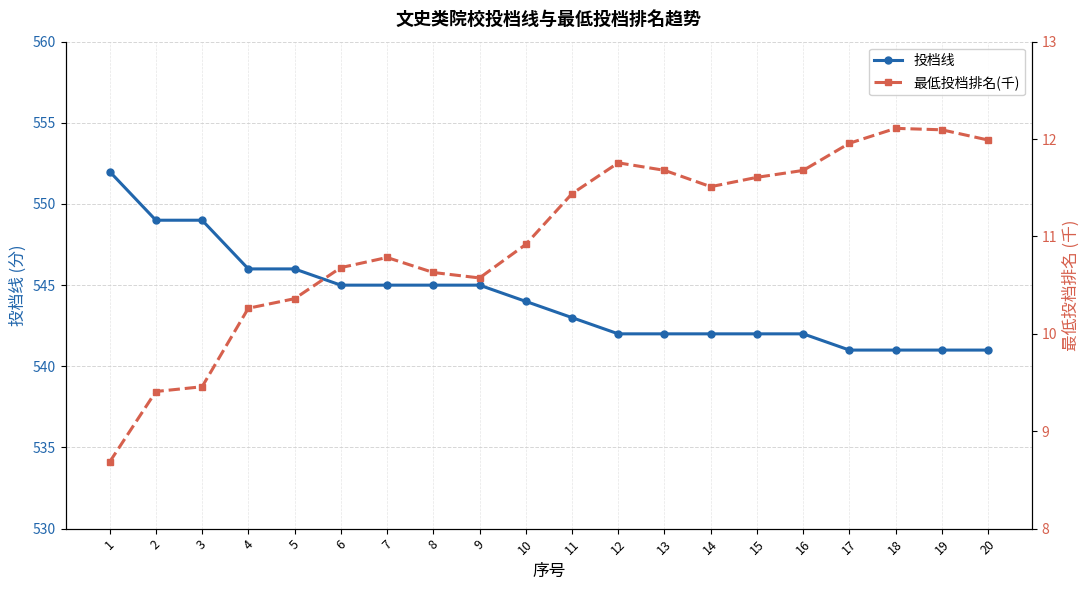

How many distinct data groups are displayed?

2